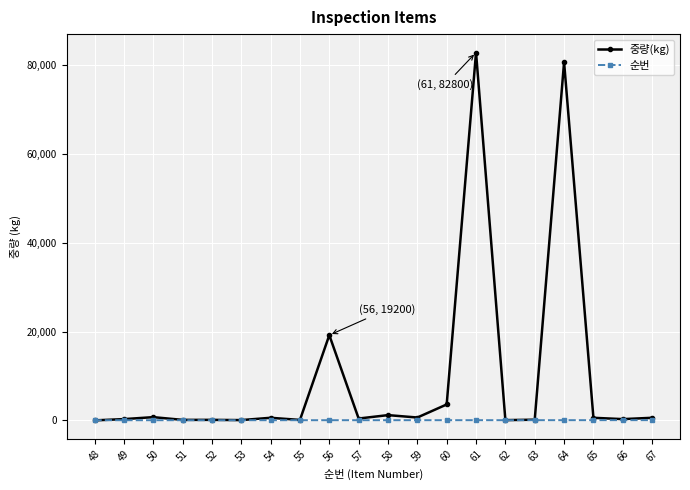

Which series has the largest range (max minus min)?

중량(kg)